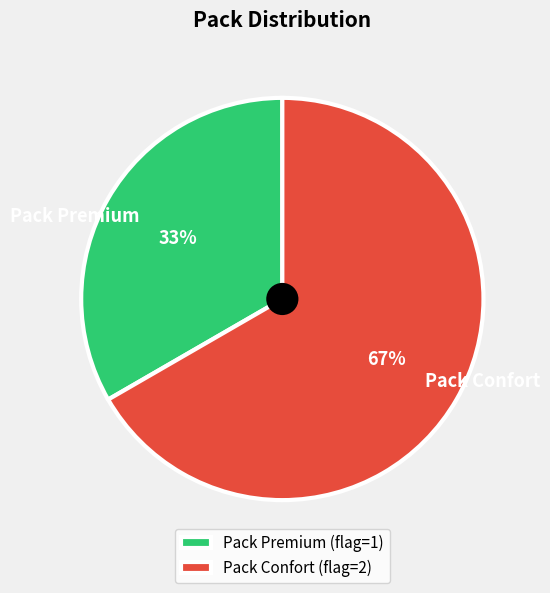

How many slices are in this pie chart?

2